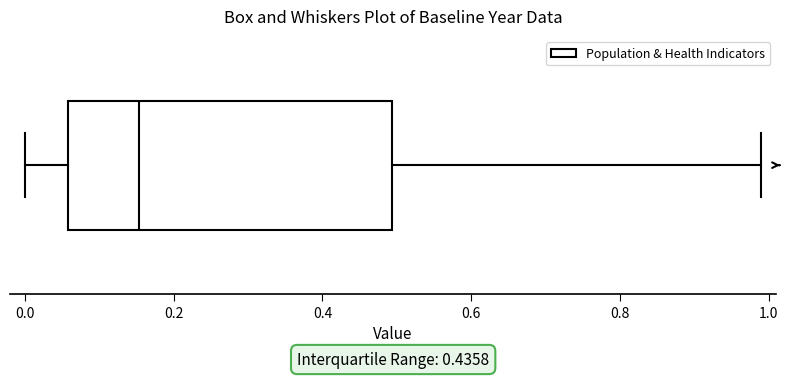

Read this box plot against the x-axis: the position of the median line, the range covered by the box, and the ends of both whiskers. The values are not printed on the chart, so give them approximately, as read against the axis.

median 0.16, box 0.06 to 0.50, whiskers 0.00 to 1.00